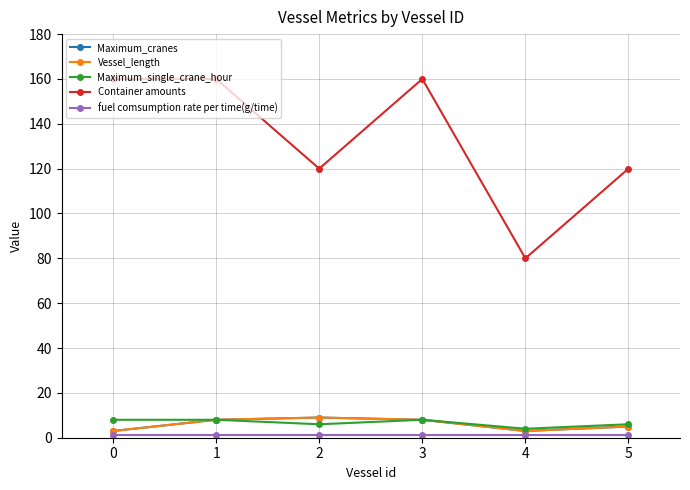

Where is the first local maximum for Maximum_single_crane_hour?

3